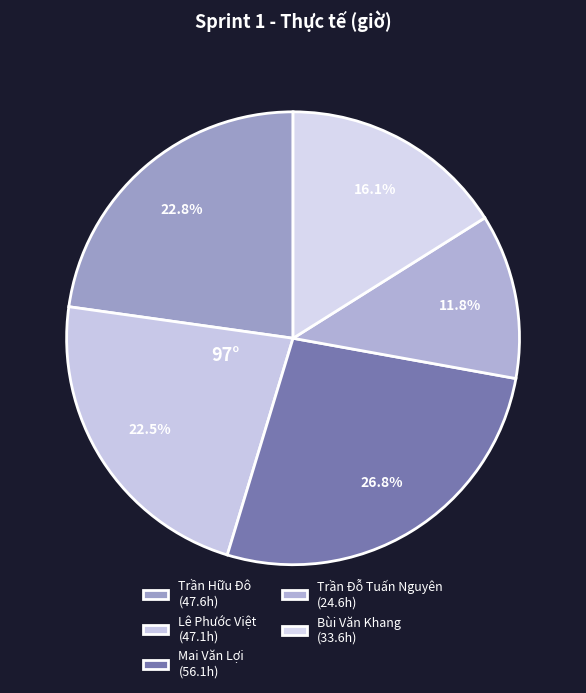

How many slices are in this pie chart?

5